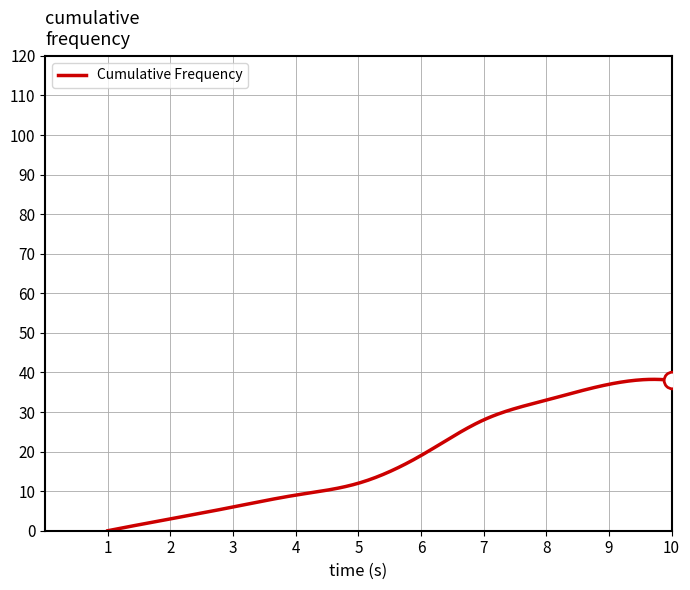

What is the greatest value displayed?

38.3